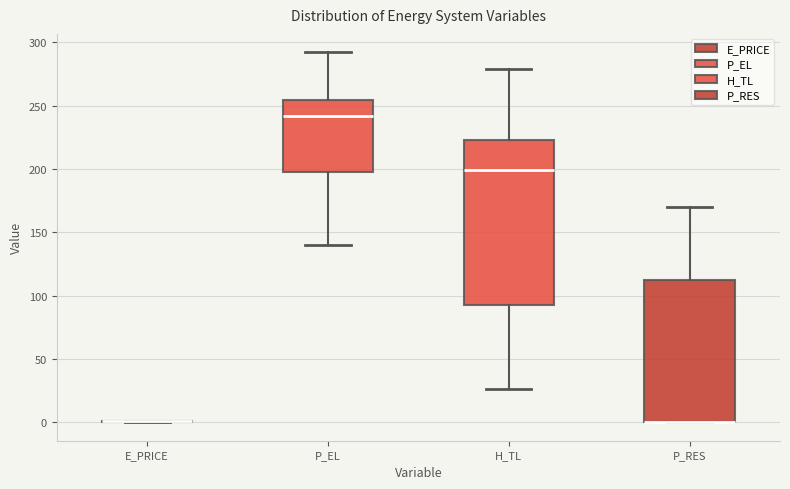

Reading left to right, transcribe this box plot: for each box, give where its median line is, the range the box spans, and where its two whiskers end, as read against the y-axis. The values are not printed on the chart, so give them approximately, as read against the axis.

E_PRICE: box collapsed to a line at 0, whiskers 0 to 0
P_EL: median 240, box 200 to 255, whiskers 140 to 290
H_TL: median 200, box 90 to 225, whiskers 25 to 280
P_RES: median 0 (drawn on the box's lower edge), box 0 to 110, whiskers 0 to 170